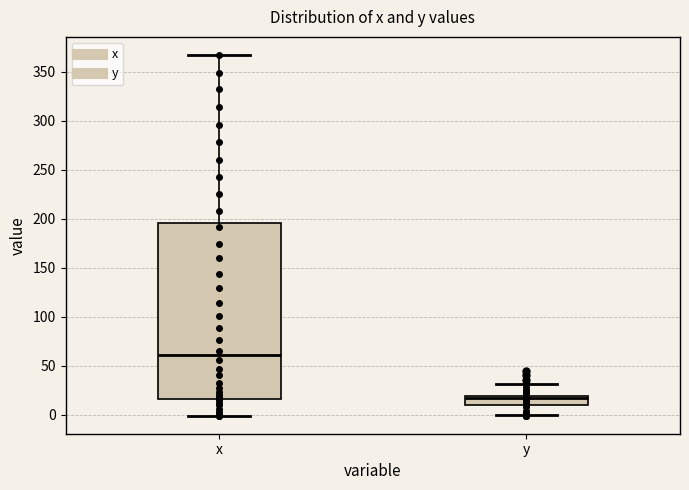

Which box is the tallest, from its lower edge to its upper edge?

x